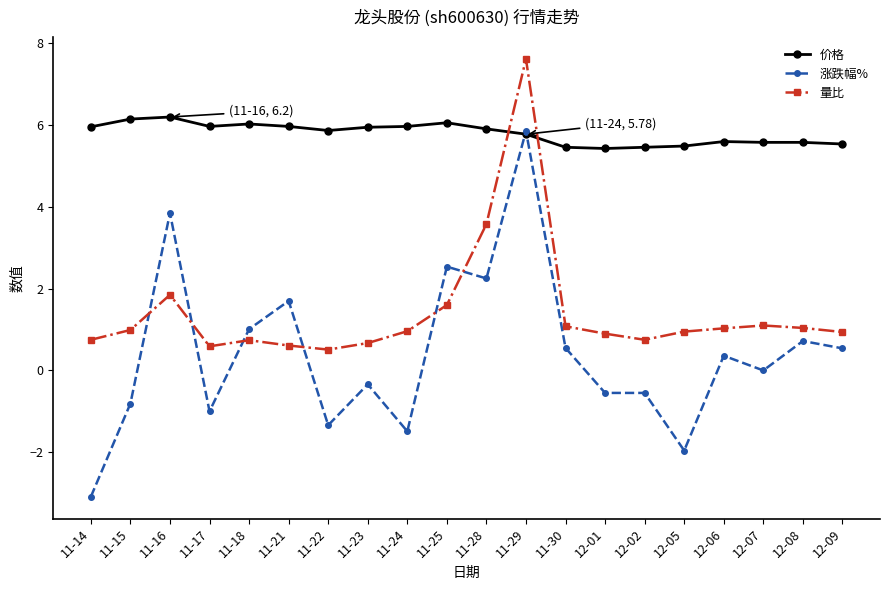

The 涨跌幅% series shows -0.6 at 12-01. True or false?

True